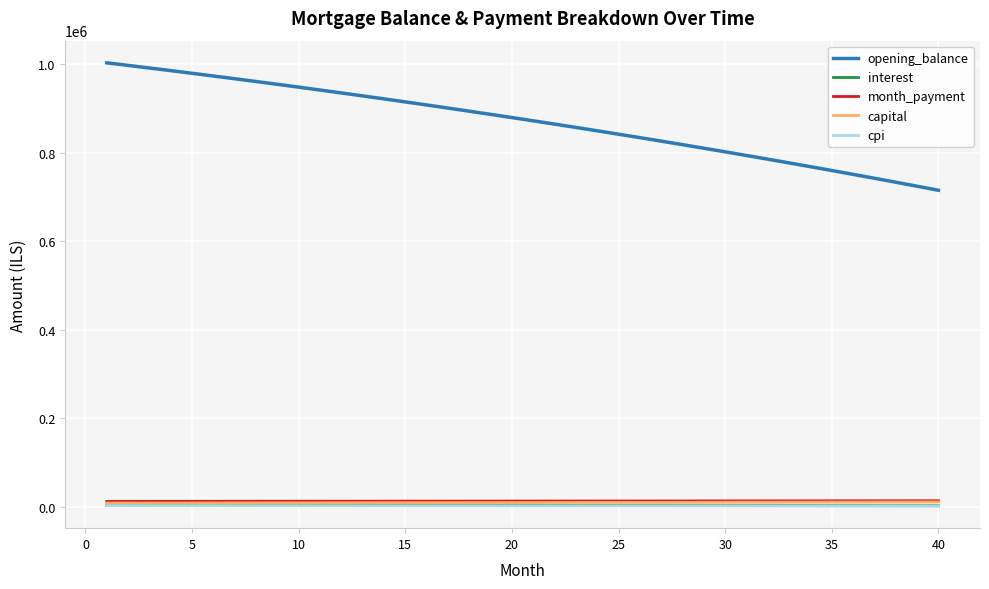

True or false: capital and opening_balance intersect in this chart.

False